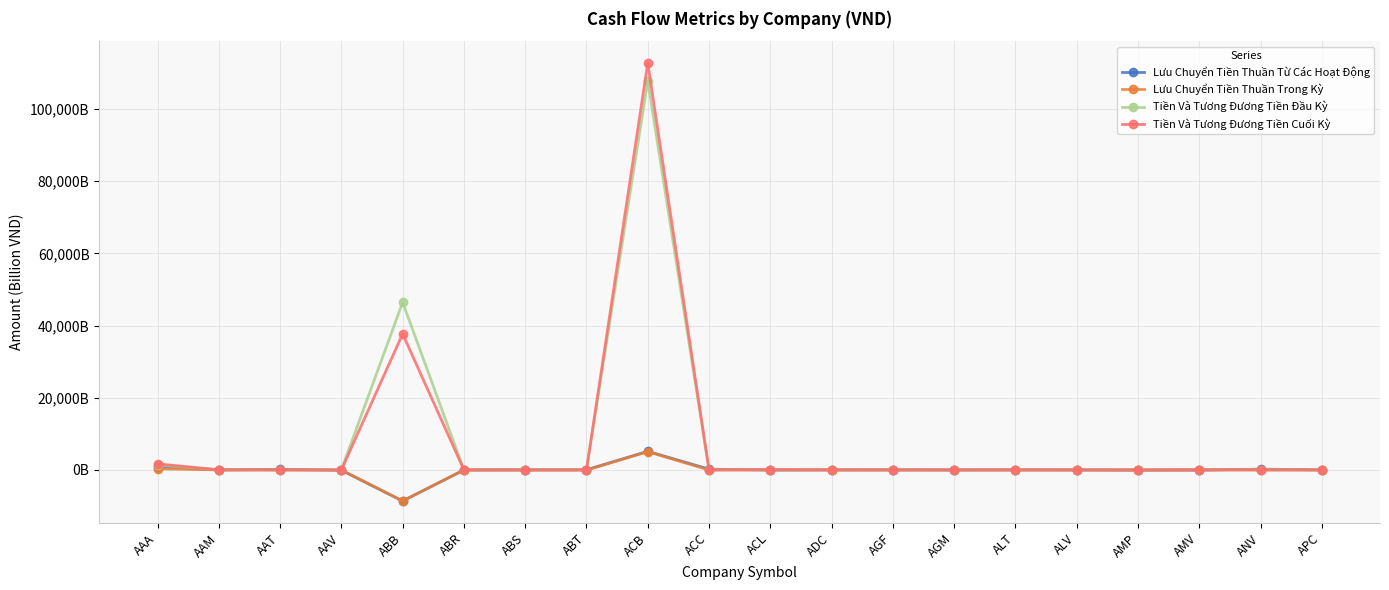

At how many categories does at least one series exceed 99151?

1